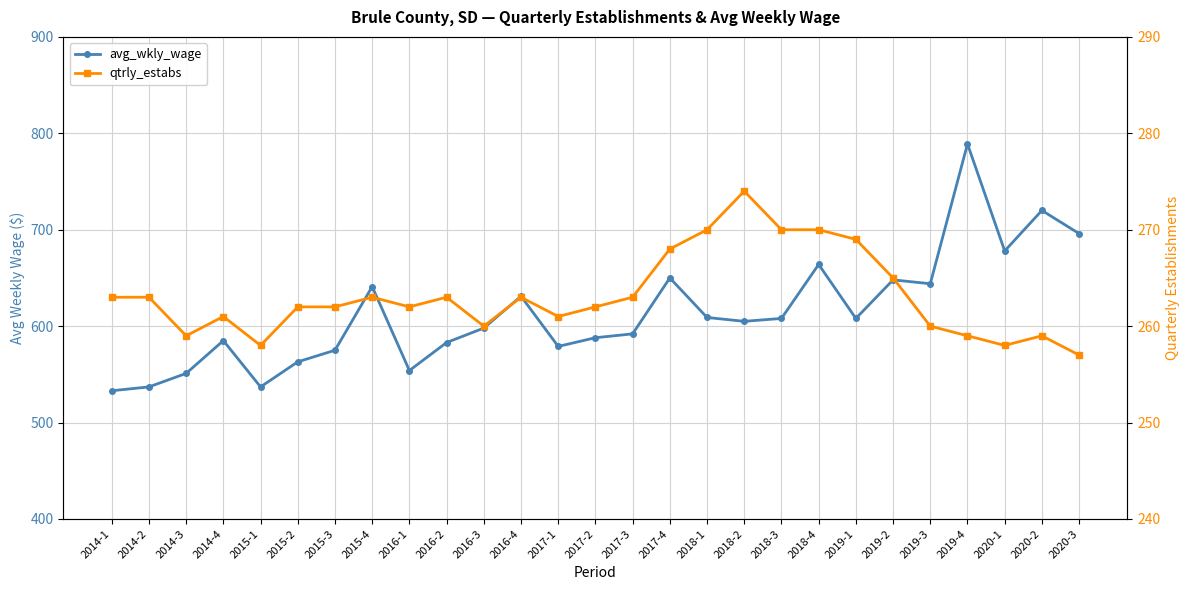

What is the label of the 27th point from the right?

2014-1